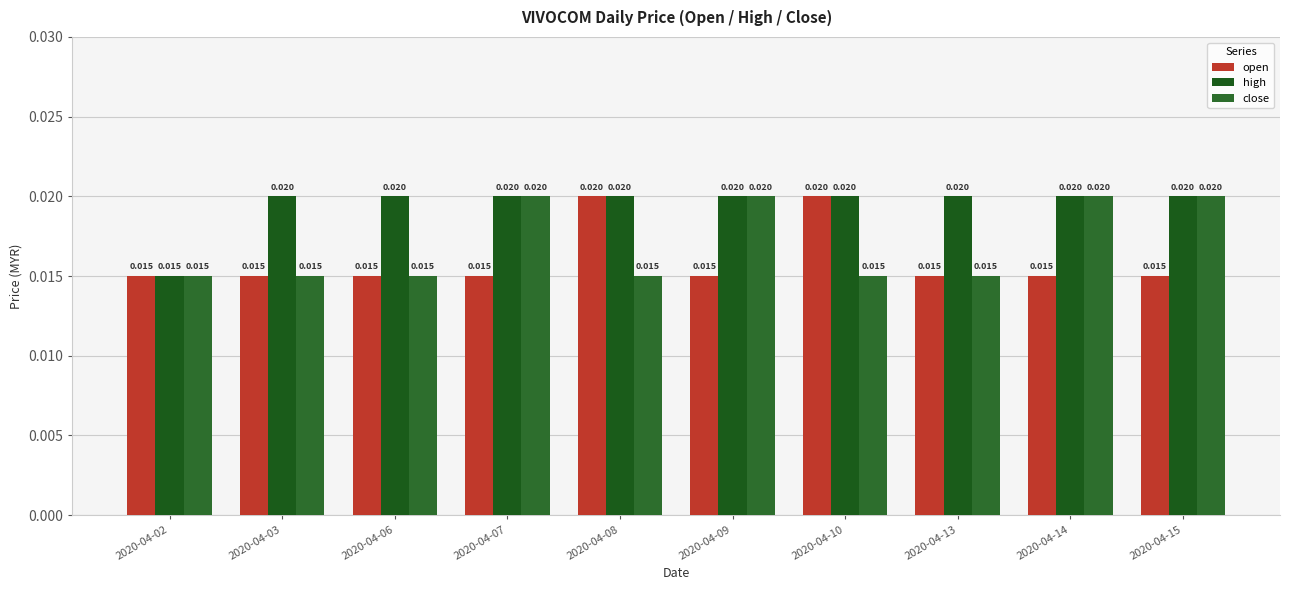

Count the number of data series in this chart.

3